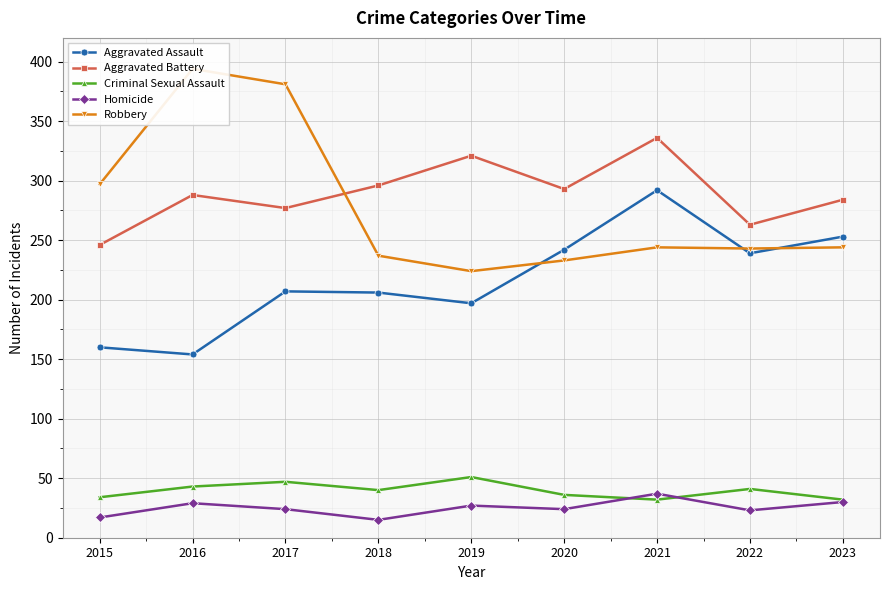

What is the difference between the maximum and minimum values in the Aggravated Battery series?

90